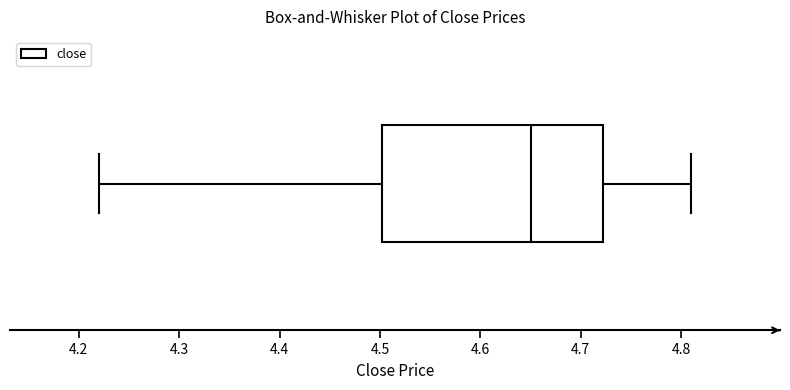

Read this box plot against the x-axis: the position of the median line, the range covered by the box, and the ends of both whiskers. The values are not printed on the chart, so give them approximately, as read against the axis.

median 4.65, box 4.50 to 4.72, whiskers 4.22 to 4.81